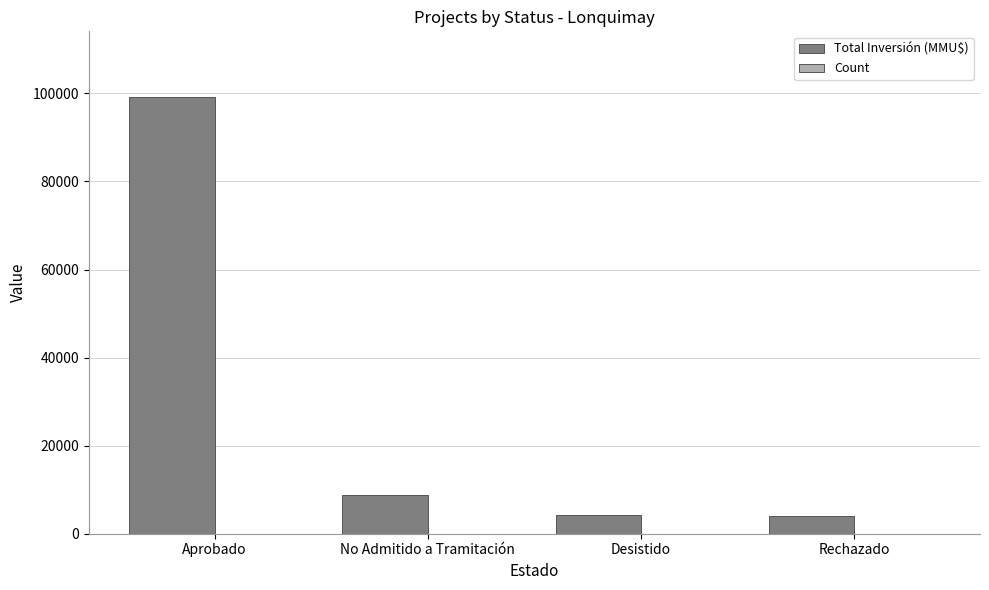

At which label does Total Inversión (MMU$) reach its peak?

Aprobado